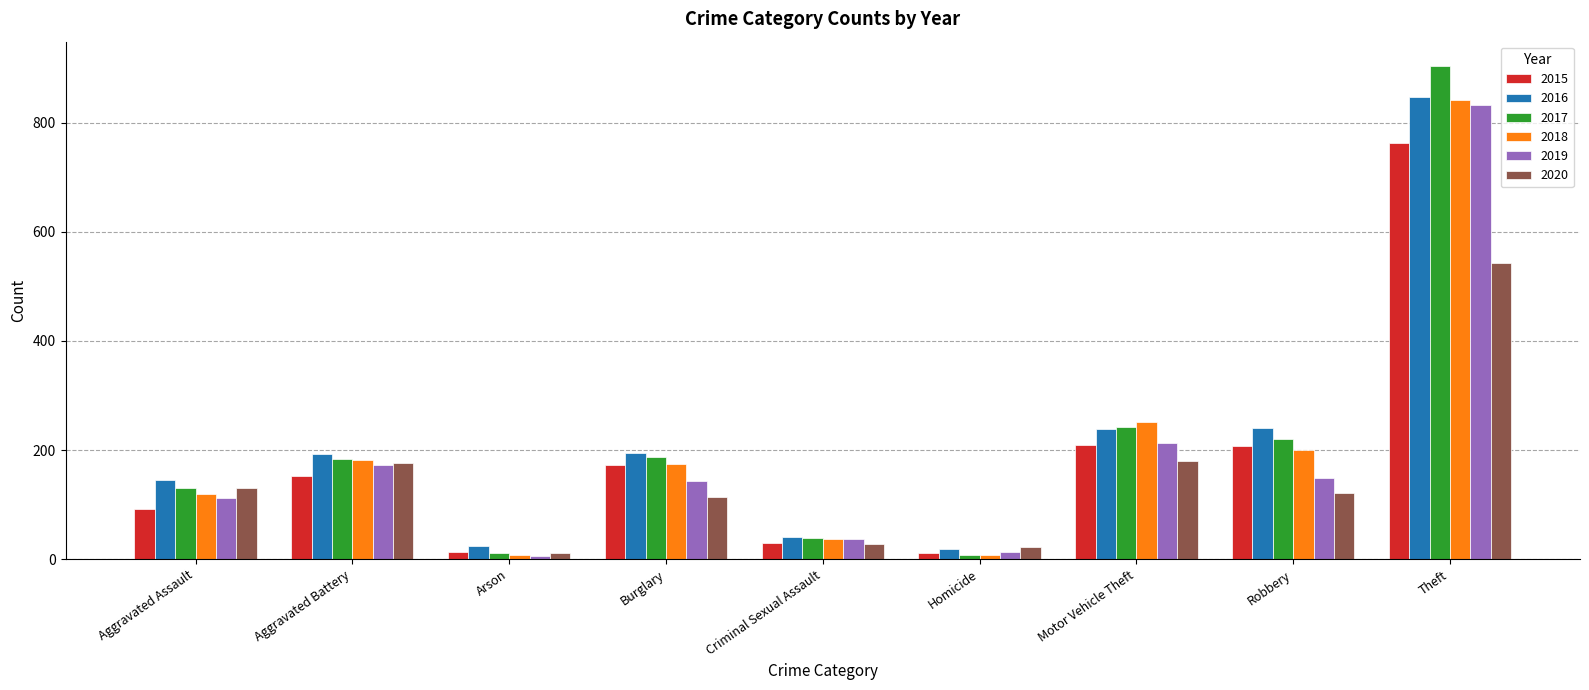

The value of 2017 at Arson is 12. True or false?

True